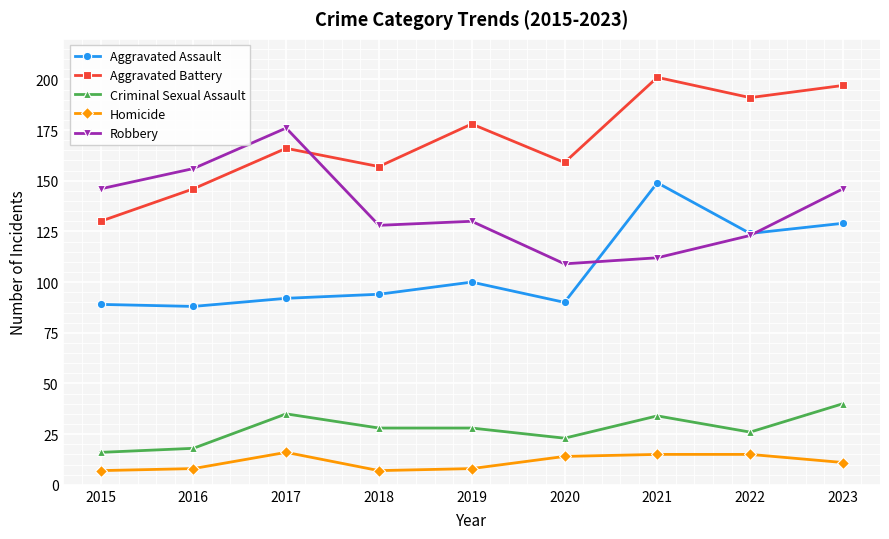

What is the total value across all series at 2021?

511